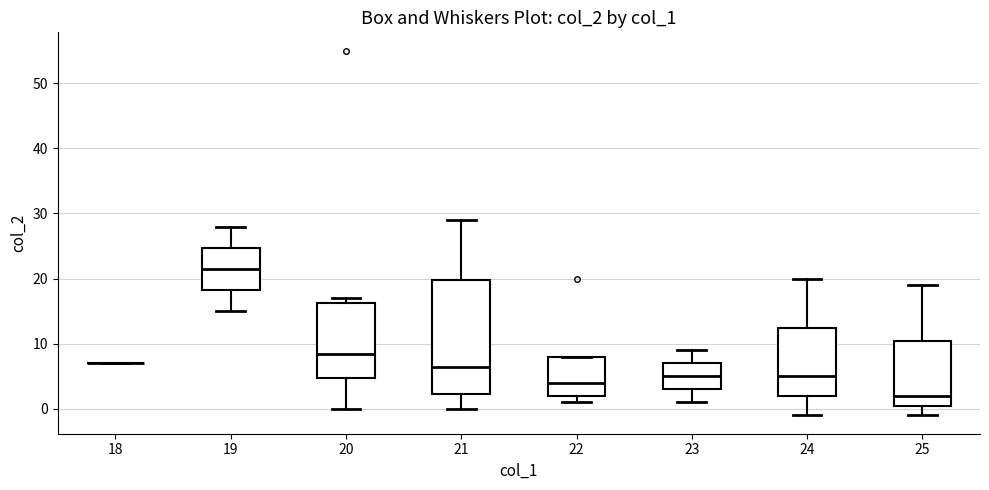

Comparing the boxes themselves (not the whiskers), which one is the tallest?

21